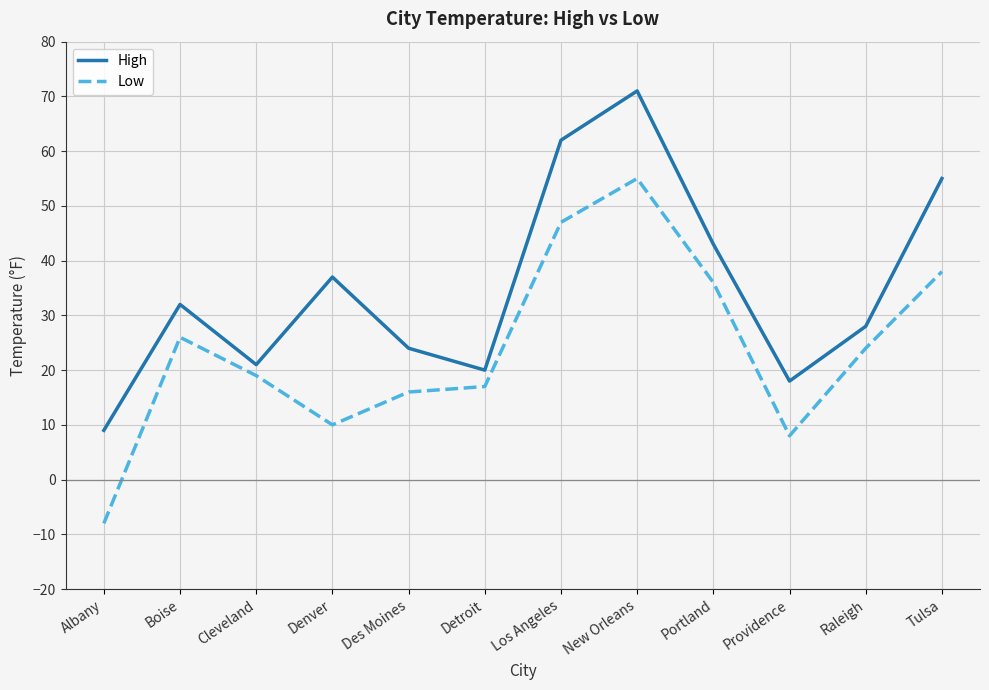

Which label corresponds to the largest value in the chart?

New Orleans